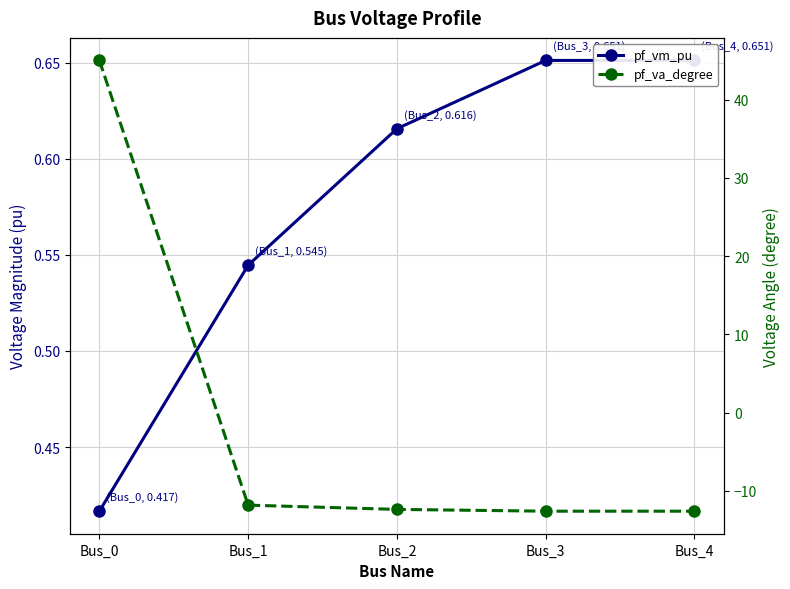

What are all the series names shown in the legend?

pf_vm_pu, pf_va_degree